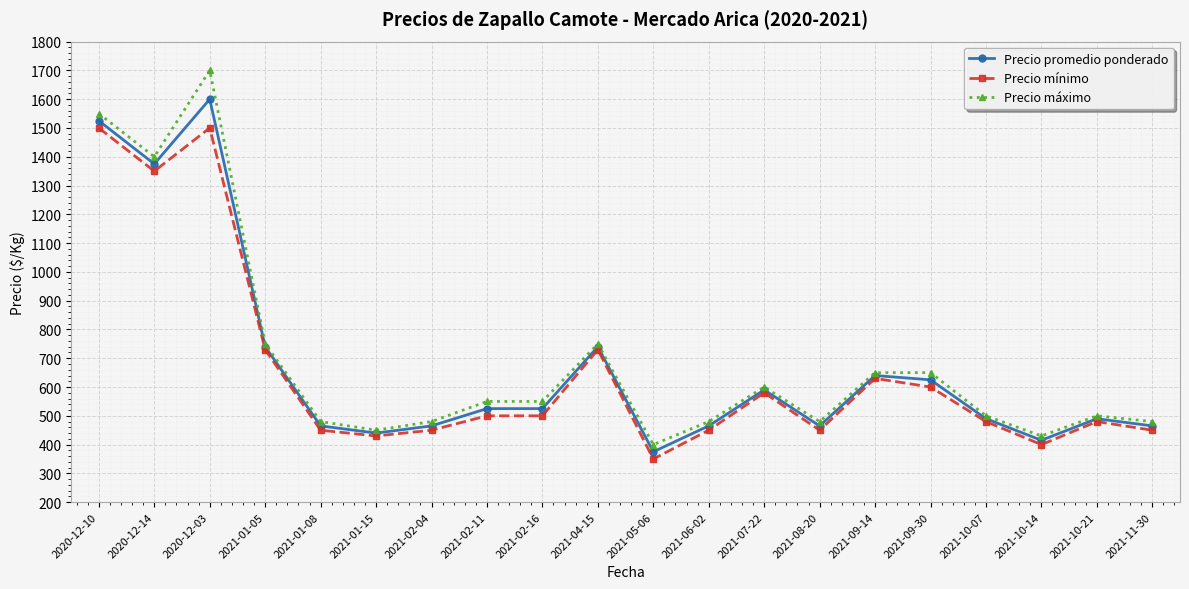

At which label does Precio máximo first exceed 550?

2020-12-10